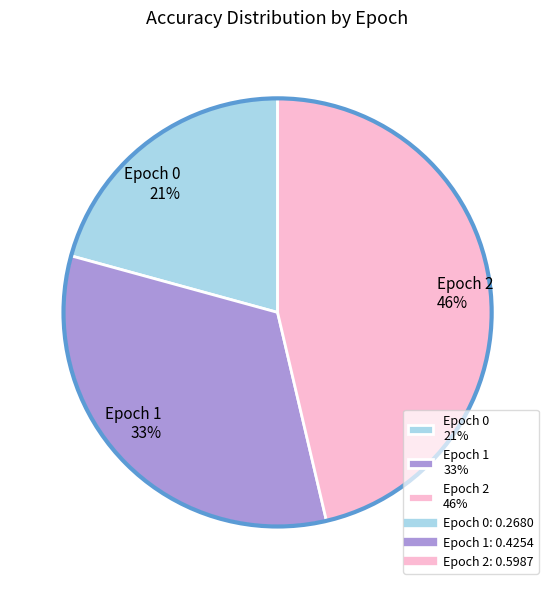

The Epoch 2 slice represents 60% of the pie. True or false?

False